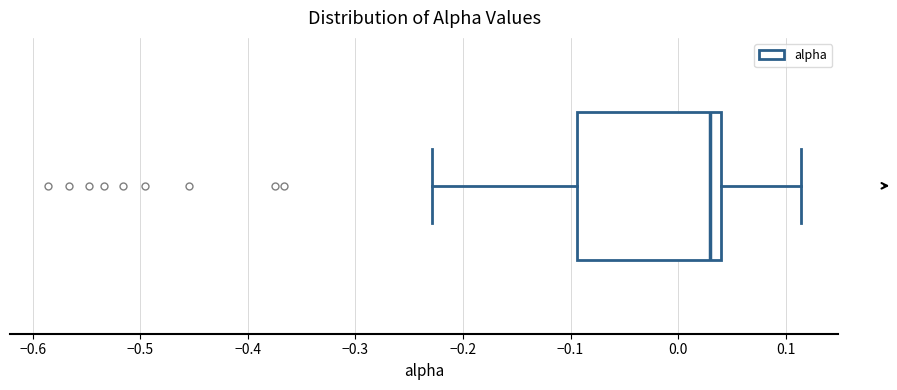

Where is the right edge of the box on the x-axis? The values are not printed on the chart, so give them approximately, as read against the axis.

0.04